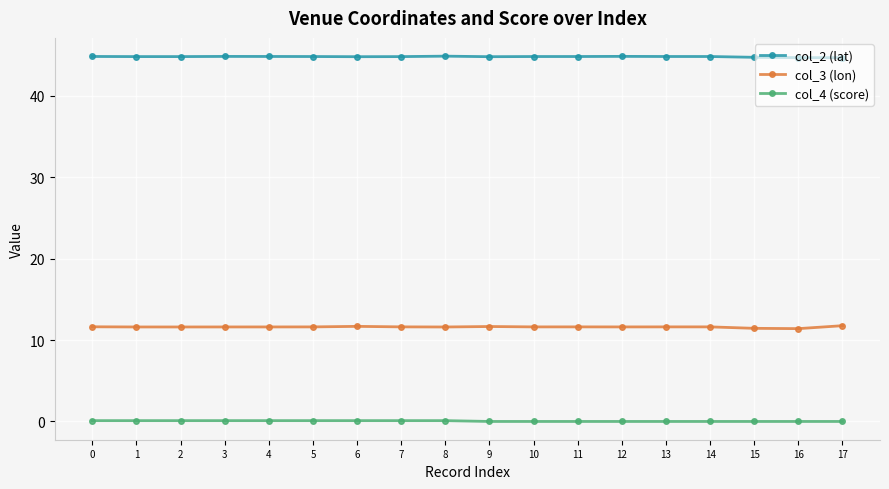

What is the highest value of the col_2 (lat) series?

44.9